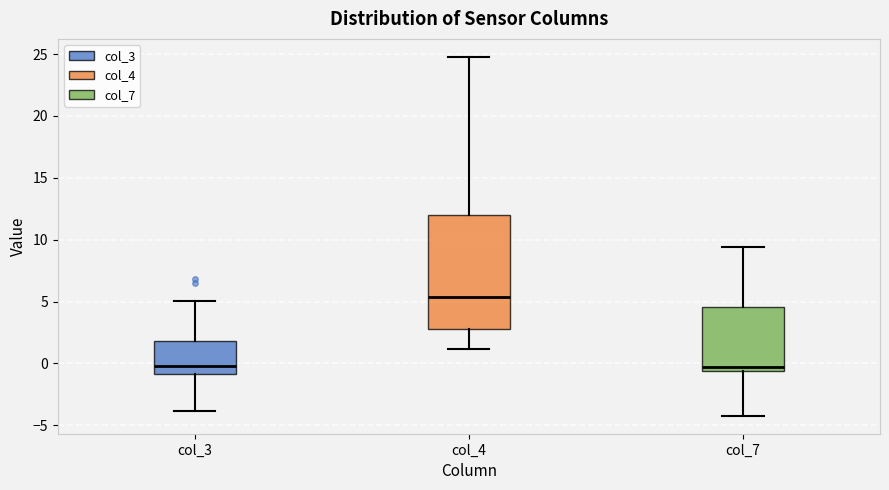

Reading left to right, transcribe this box plot: for each box, give where its median line is, the range the box spans, and where its two whiskers end, as read against the y-axis. The values are not printed on the chart, so give them approximately, as read against the axis.

col_3: median 0.0, box -1.0 to 2.0, whiskers -4.0 to 5.0
col_4: median 5.5, box 3.0 to 12.0, whiskers 1.0 to 25.0
col_7: median -0.5 (just above the box's lower edge), box -0.5 to 4.5, whiskers -4.0 to 9.5